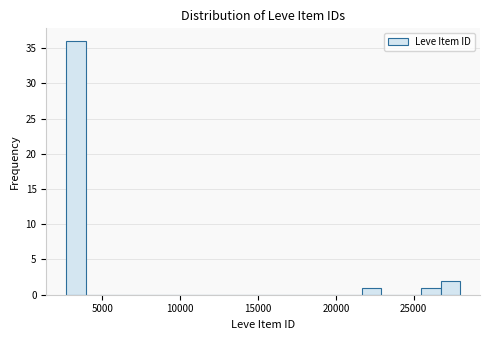

Around what value on the x-axis is the tallest bar? Give the approximate position of its centre, as read against the axis.

3500